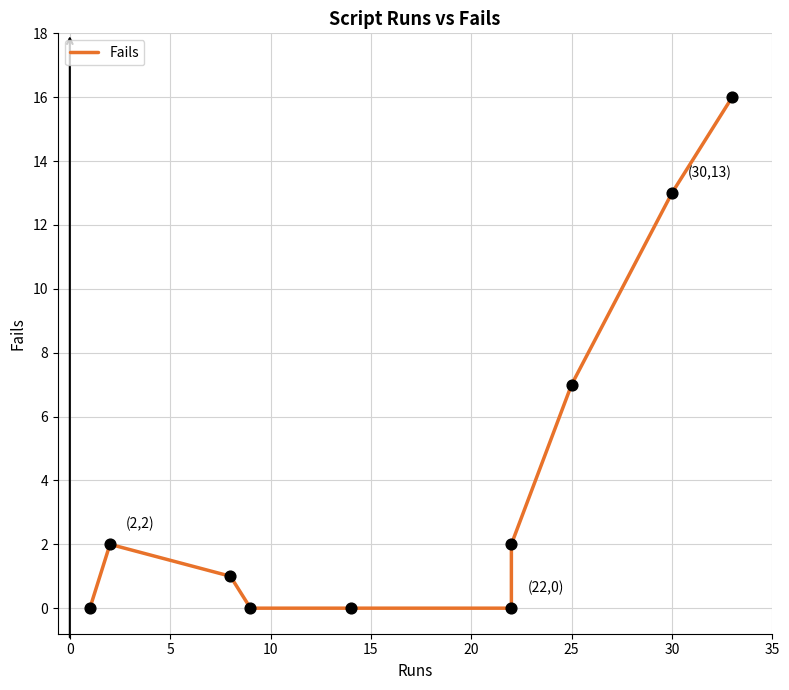

Which has a higher value, 25 or 15?

25